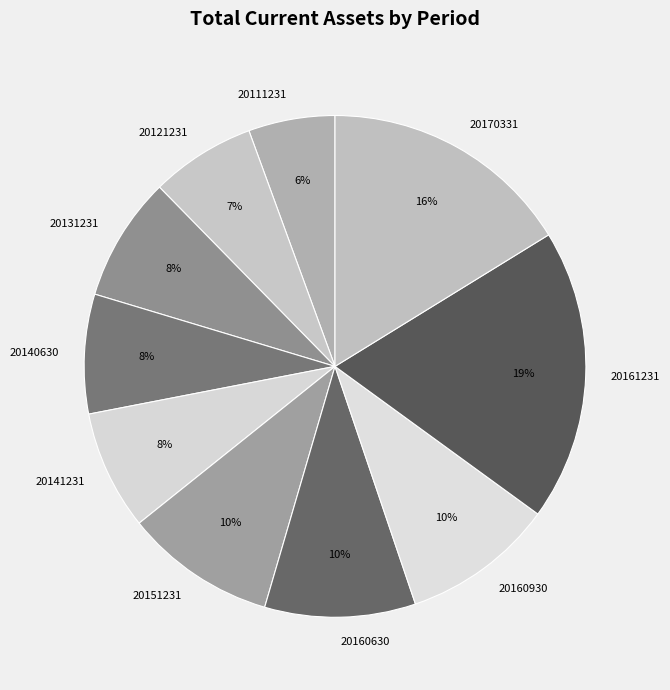

To the nearest percent, what is the average slice percentage?

10%